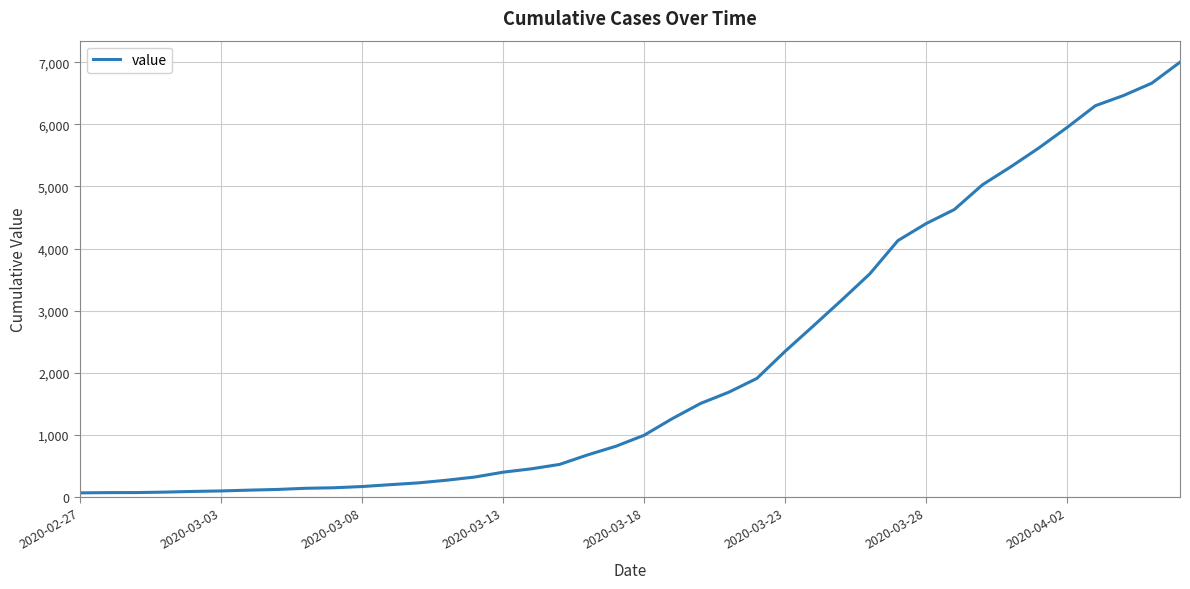

What is the sum of all values?

85712